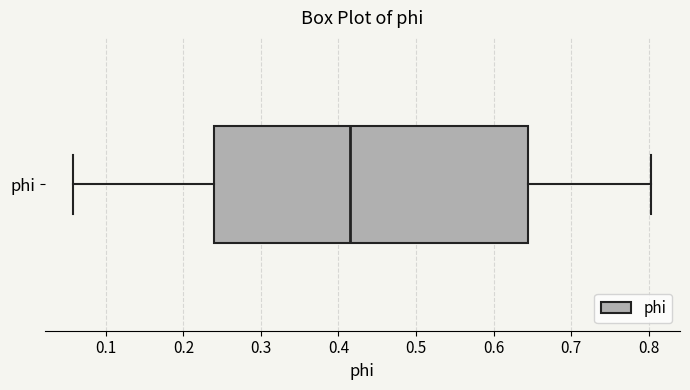

Where does the median line of the box for phi sit on the x-axis? The values are not printed on the chart, so give them approximately, as read against the axis.

0.42